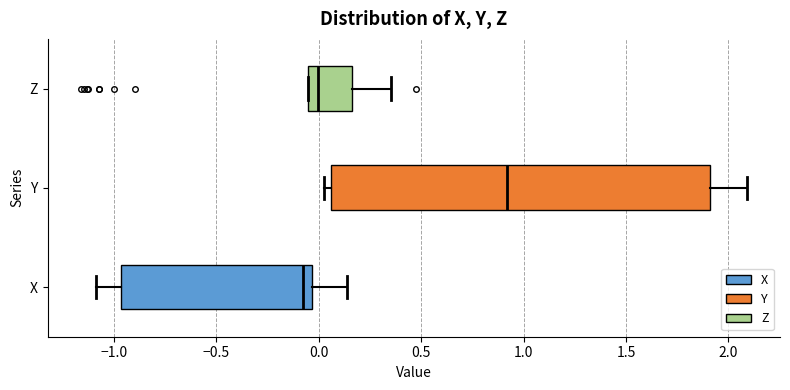

Which box has the furthest to the left median line?

X